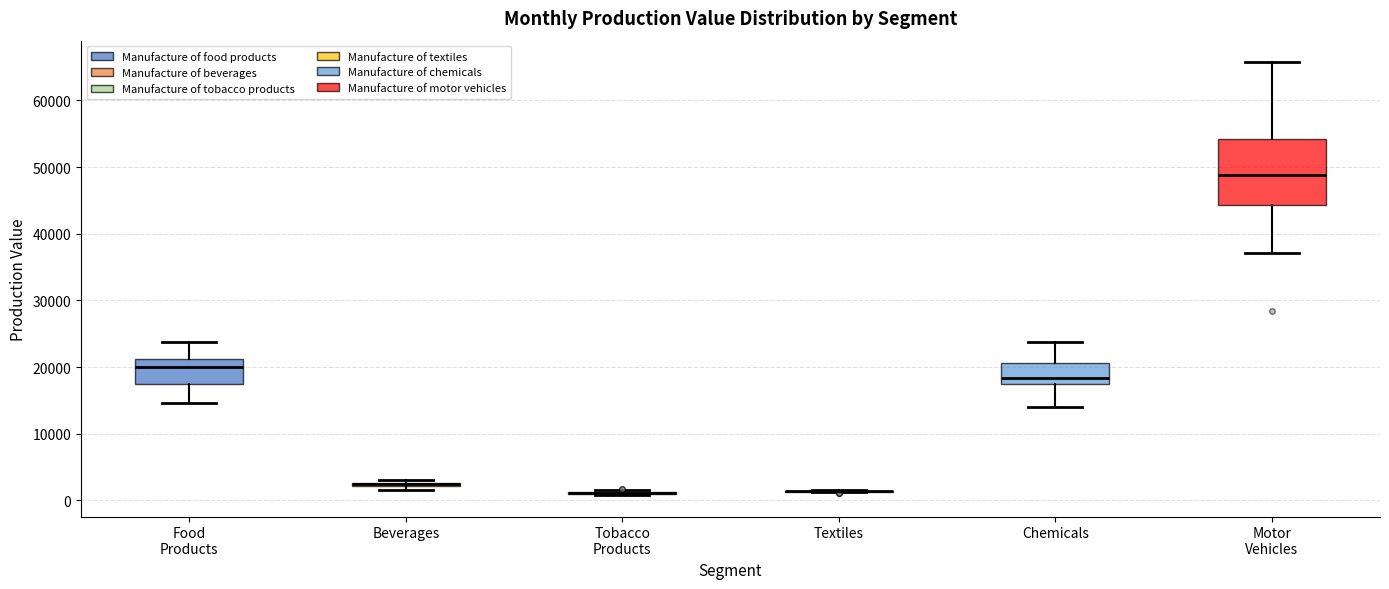

Where is the lower edge of the box for Beverages on the y-axis? The values are not printed on the chart, so give them approximately, as read against the axis.

2000